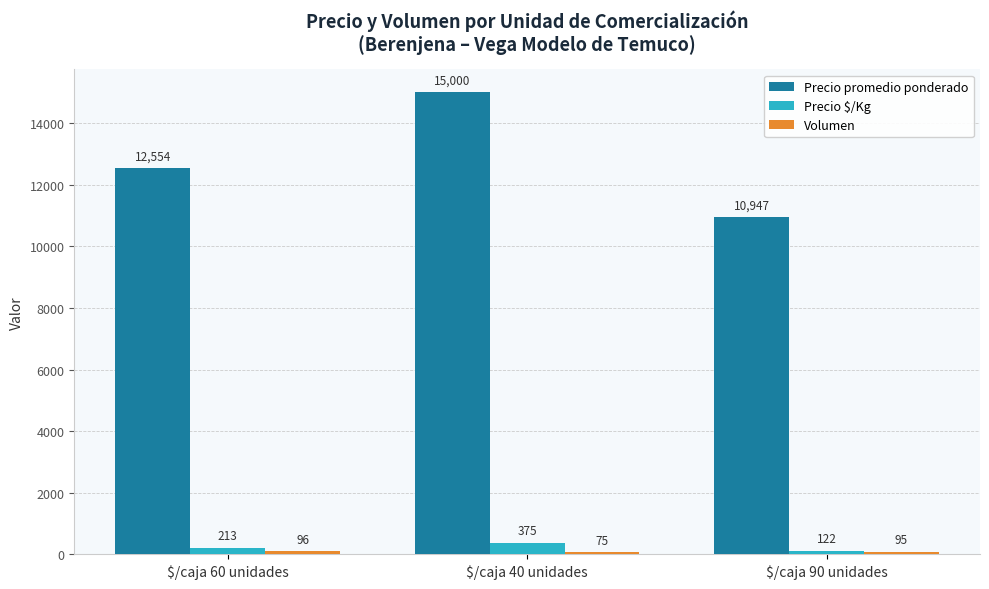

At which category is the sum across all series the highest?

$/caja 40 unidades